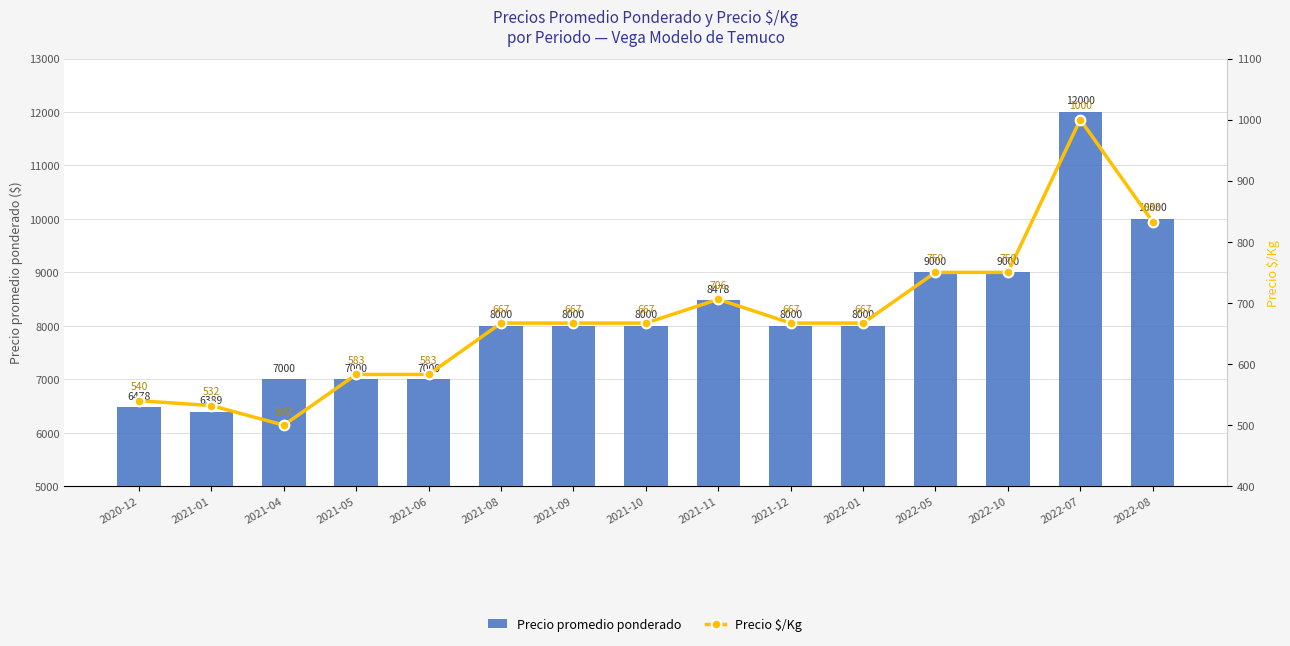

What is the difference between the highest and lowest values at 2022-01?

7333